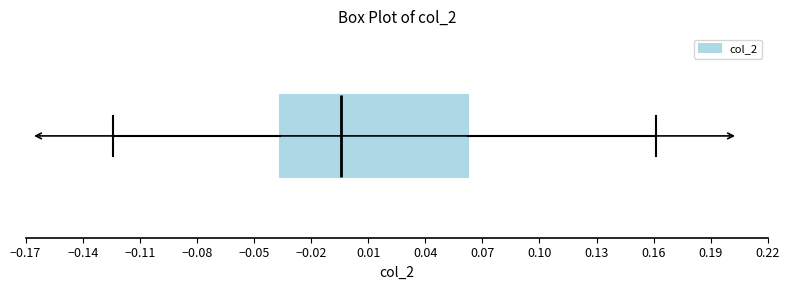

Transcribe this box plot: give where the median line is, the range the box spans, and where the two whiskers end, as read against the x-axis. The values are not printed on the chart, so give them approximately, as read against the axis.

median -0.005, box -0.035 to 0.060, whiskers -0.125 to 0.160